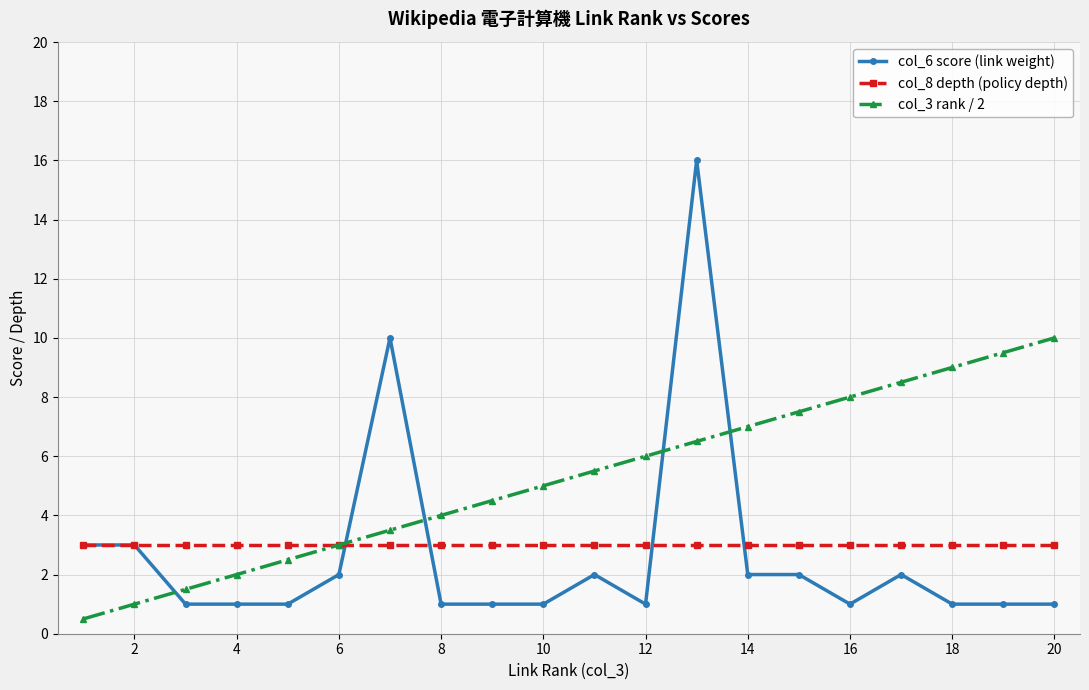

Is this an area chart (filled region under the line)?

No